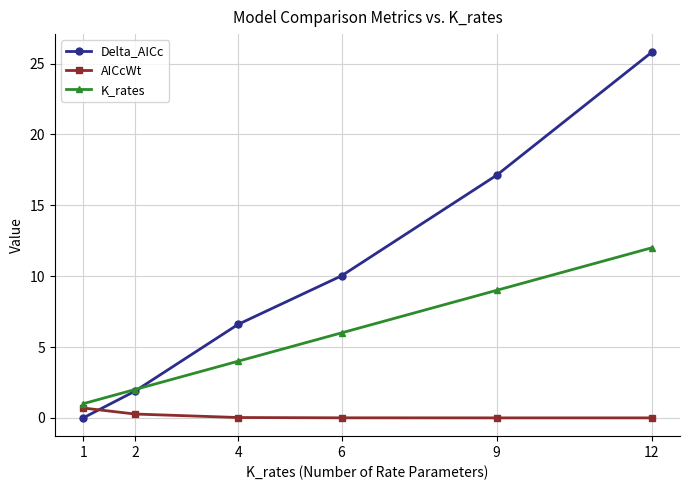

List the series in order of their peak value, lowest first.

AICcWt, K_rates, Delta_AICc